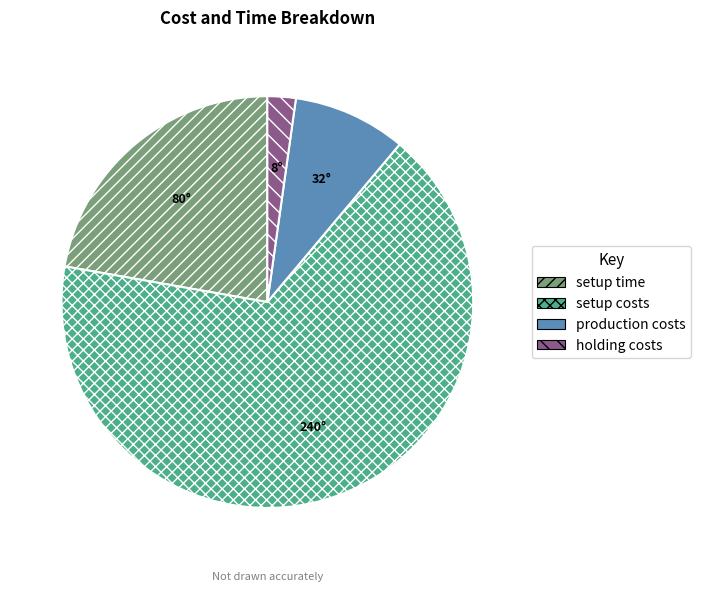

Do setup time and holding costs together represent more than half of the pie?

No